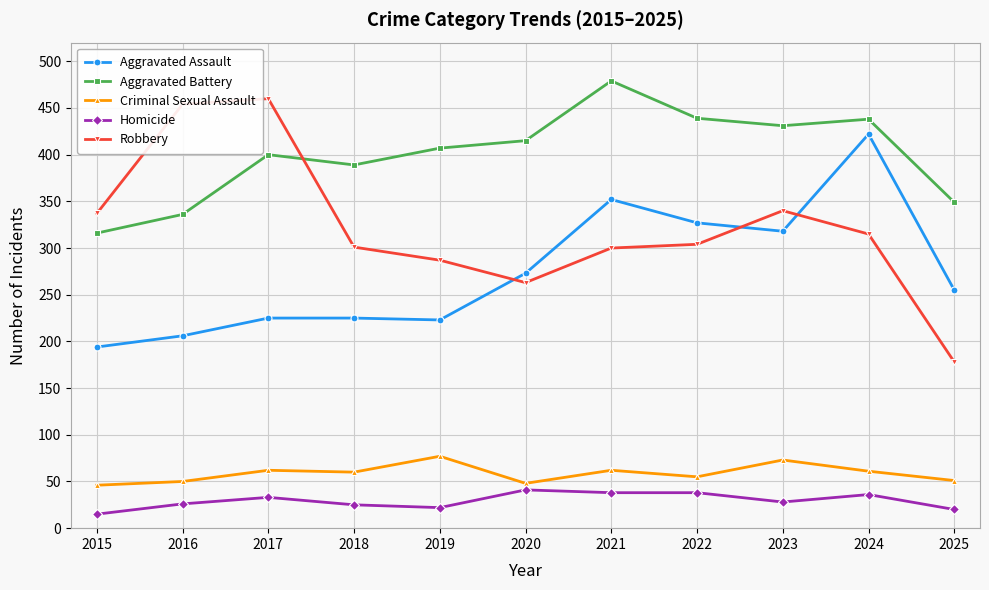

What are all the series names shown in the legend?

Aggravated Assault, Aggravated Battery, Criminal Sexual Assault, Homicide, Robbery